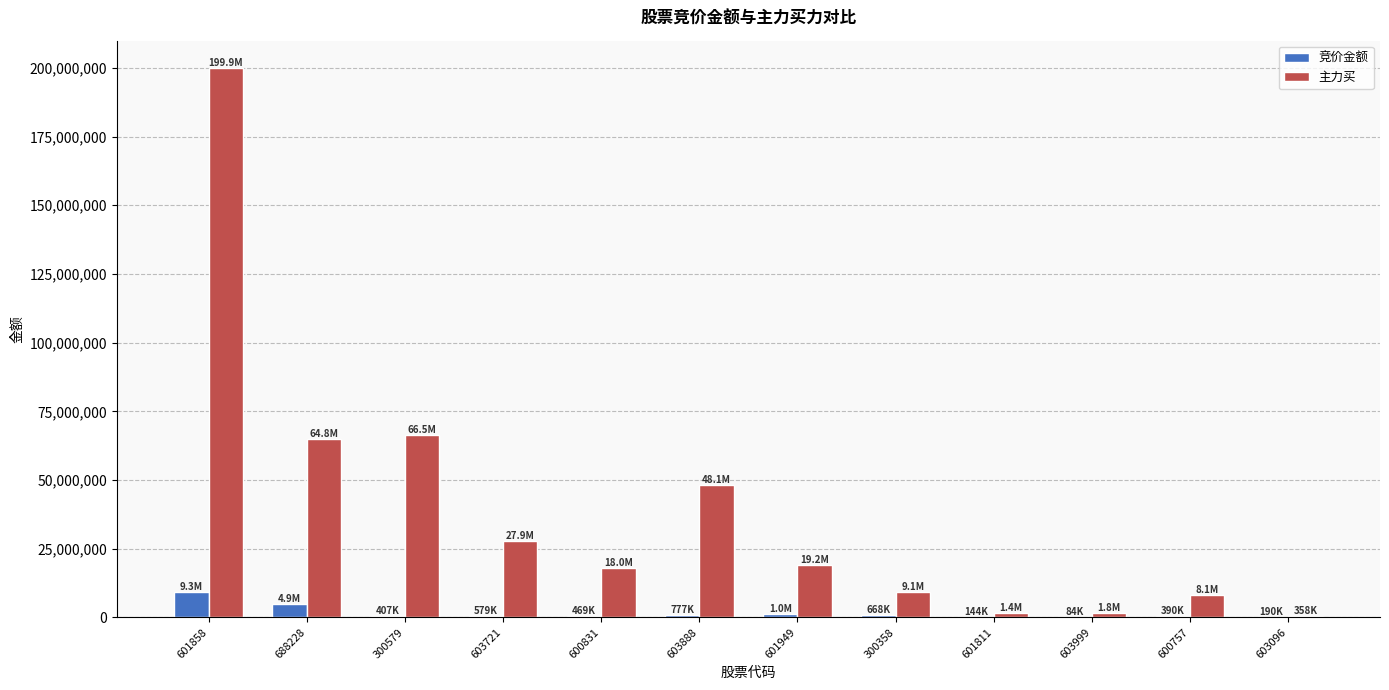

What is the sum of all 竞价金额 values?

18985782